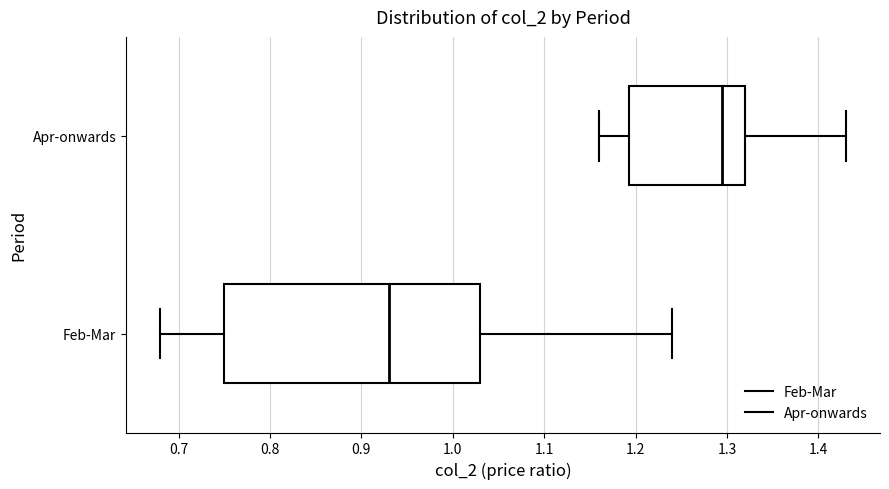

Where is the right edge of the box for Apr-onwards on the x-axis? The values are not printed on the chart, so give them approximately, as read against the axis.

1.32